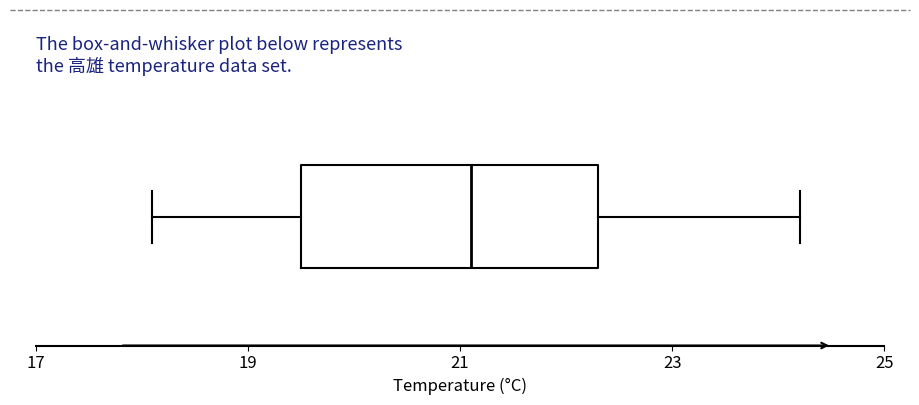

Where does the left whisker of the box end on the x-axis? The values are not printed on the chart, so give them approximately, as read against the axis.

18.2